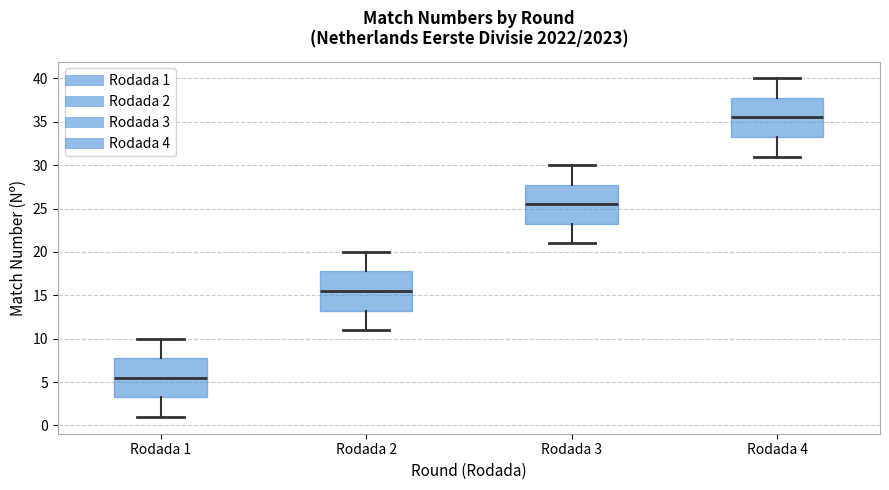

Reading left to right, read every box against the y-axis: the position of its median line, the range the box covers, and the ends of its whiskers. The values are not printed on the chart, so give them approximately, as read against the axis.

Rodada 1: median 5.5, box 3.5 to 8.0, whiskers 1.0 to 10.0
Rodada 2: median 15.5, box 13.5 to 18.0, whiskers 11.0 to 20.0
Rodada 3: median 25.5, box 23.5 to 28.0, whiskers 21.0 to 30.0
Rodada 4: median 35.5, box 33.5 to 38.0, whiskers 31.0 to 40.0